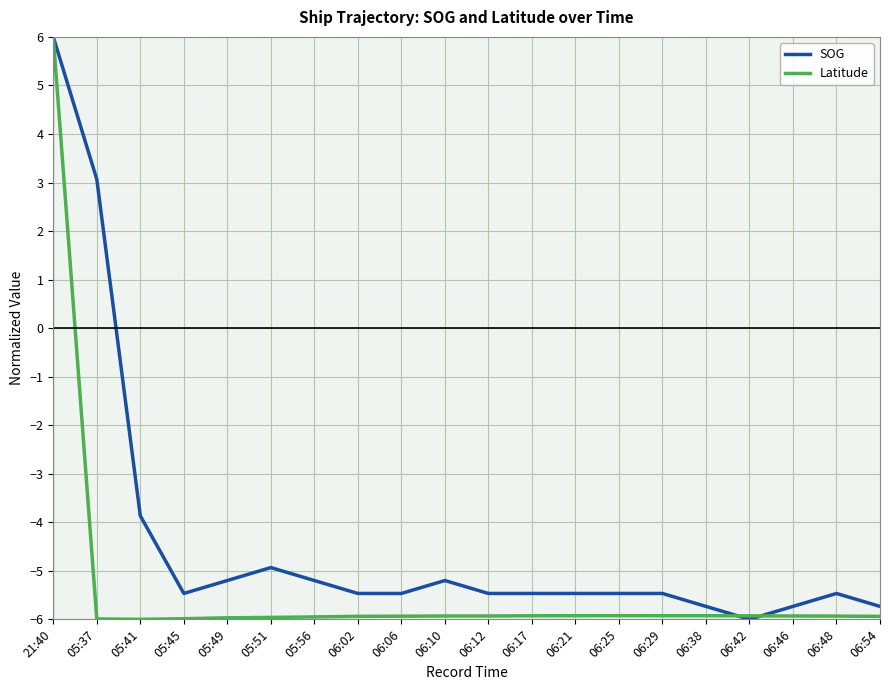

At 05:49, list the series in order from smallest to largest.

Latitude, SOG